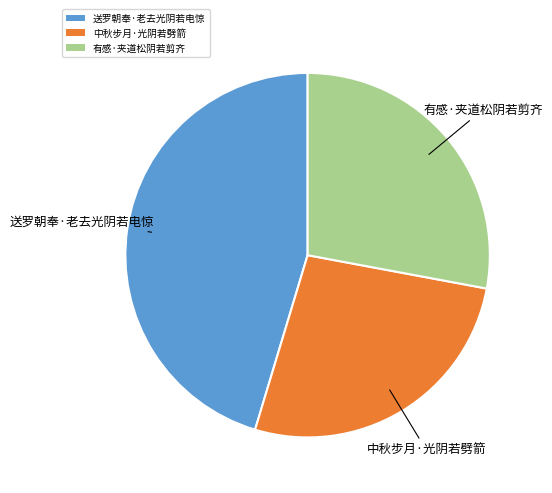

The 有感·夹道松阴若剪齐 slice represents 41% of the pie. True or false?

False